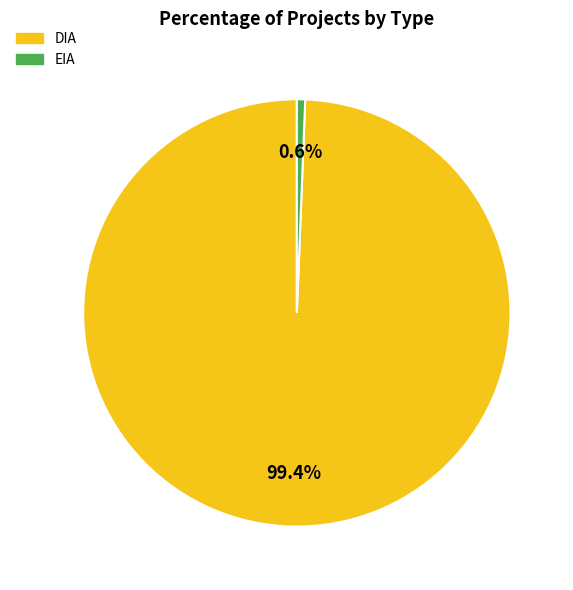

To the nearest percent, what portion does EIA represent?

1%